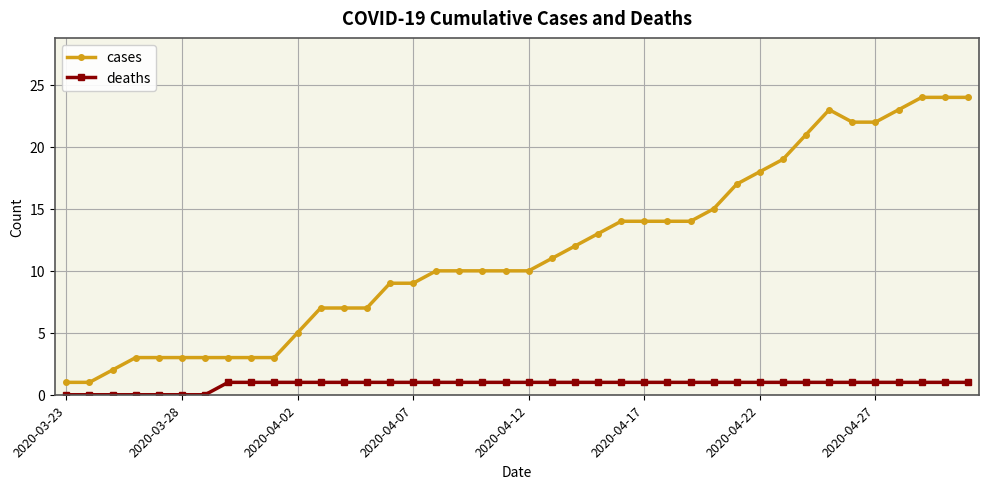

Reading left to right, list all the values displayed in this chart.

cases: 1	1	2	3	3	3	3	3	3	3	5	7	7	7	9	9	10	10	10	10	10	11	12	13	14	14	14	14	15	17	18	19	21	23	22	22	23	24	24	24
deaths: 0	0	0	0	0	0	0	1	1	1	1	1	1	1	1	1	1	1	1	1	1	1	1	1	1	1	1	1	1	1	1	1	1	1	1	1	1	1	1	1